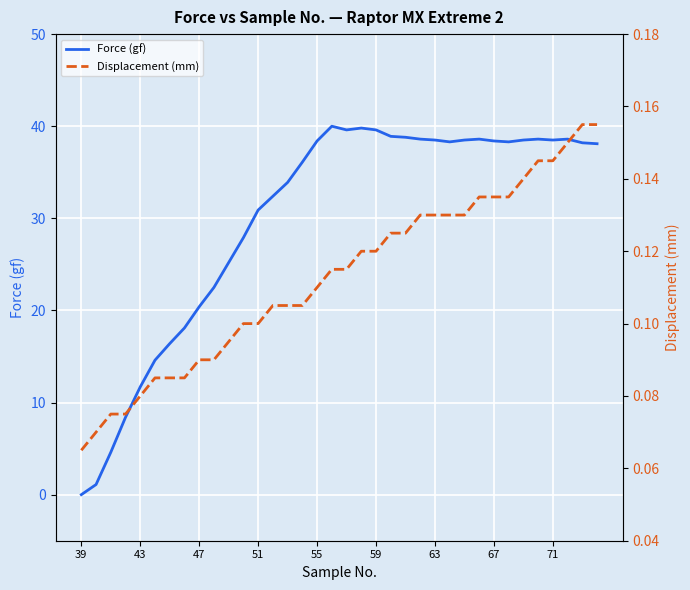

The Force (gf) series shows 38.4 at 67. True or false?

True